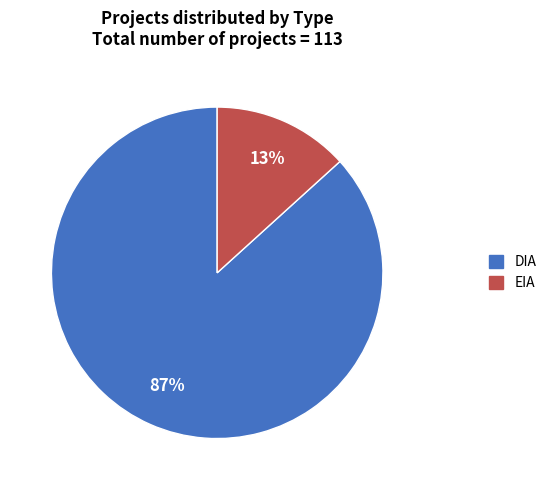

What percentage is the DIA slice, to the nearest percent?

87%